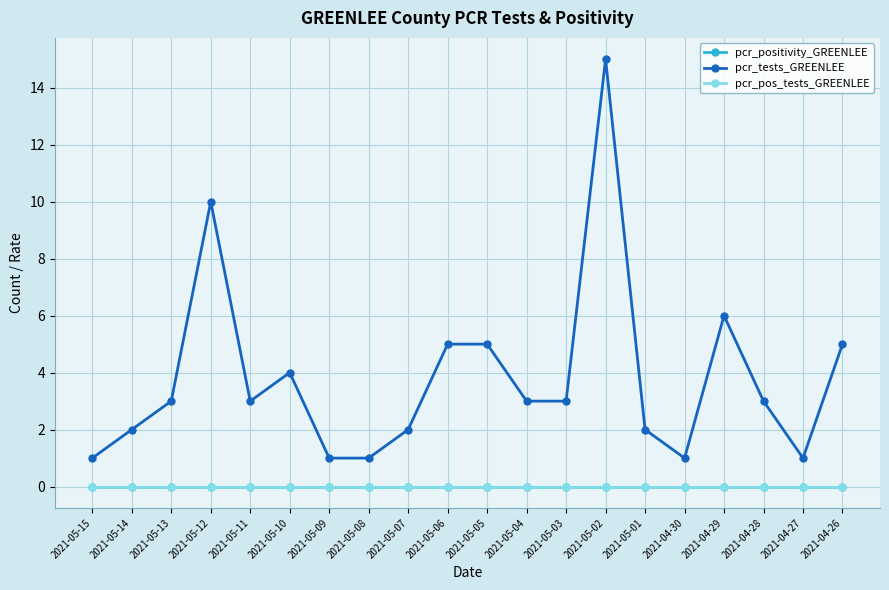

True or false: pcr_positivity_GREENLEE has more than 0 interior local peaks.

False